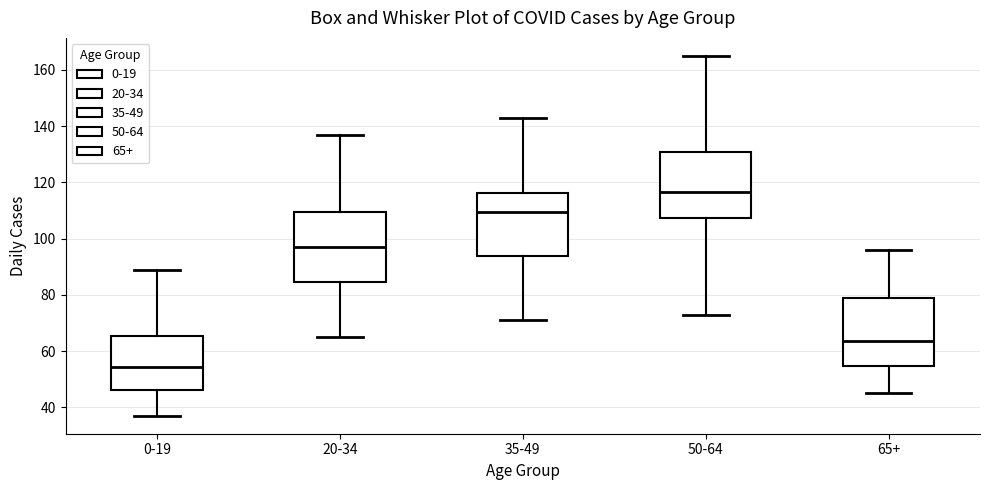

Which box has the lowest median line?

0-19